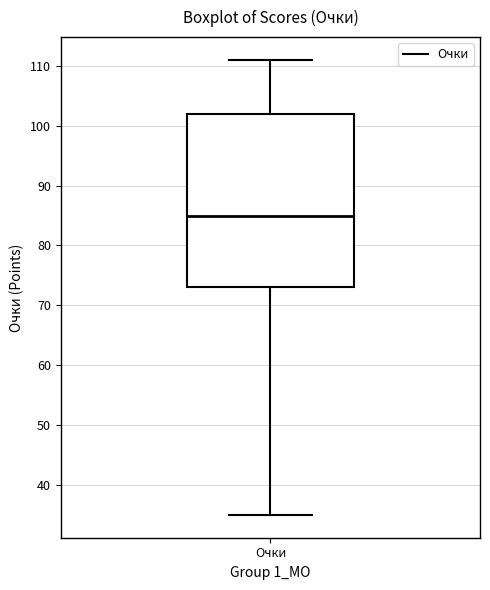

Transcribe this box plot: give where the median line is, the range the box spans, and where the two whiskers end, as read against the y-axis. The values are not printed on the chart, so give them approximately, as read against the axis.

median 85, box 73 to 102, whiskers 35 to 111